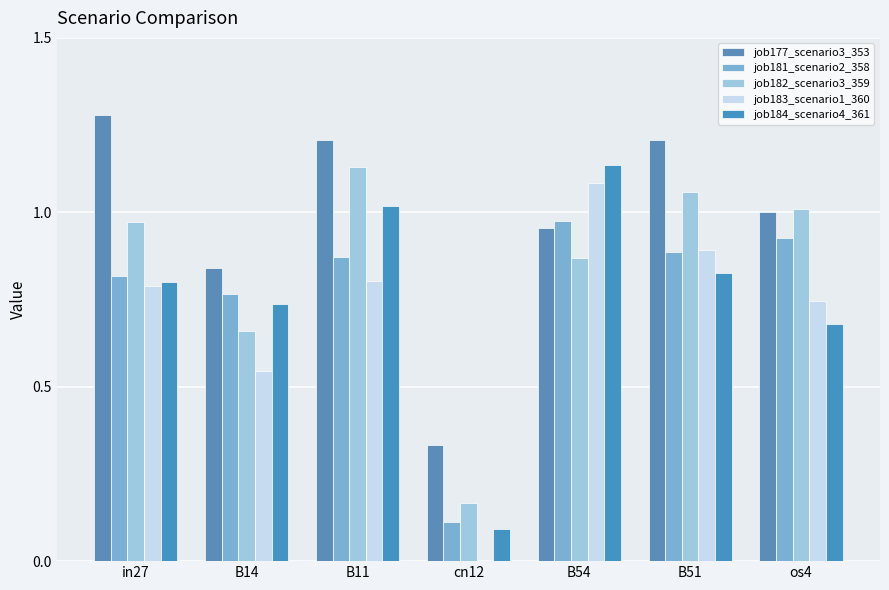

What is the sum of all job177_scenario3_353 values?

6.8